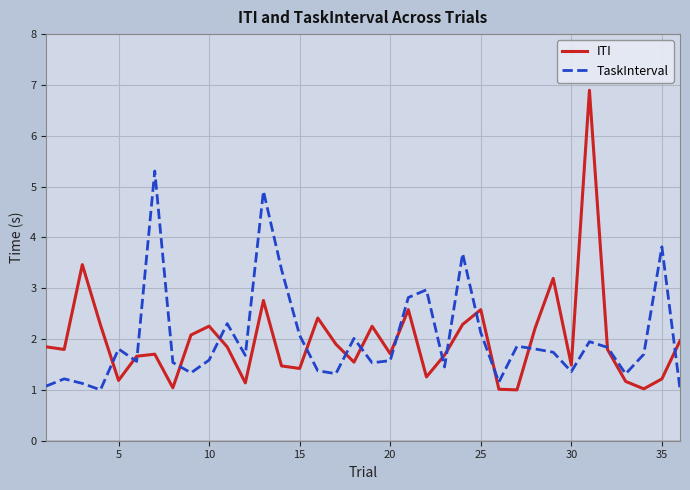

What is the minimum value for TaskInterval?

1.0